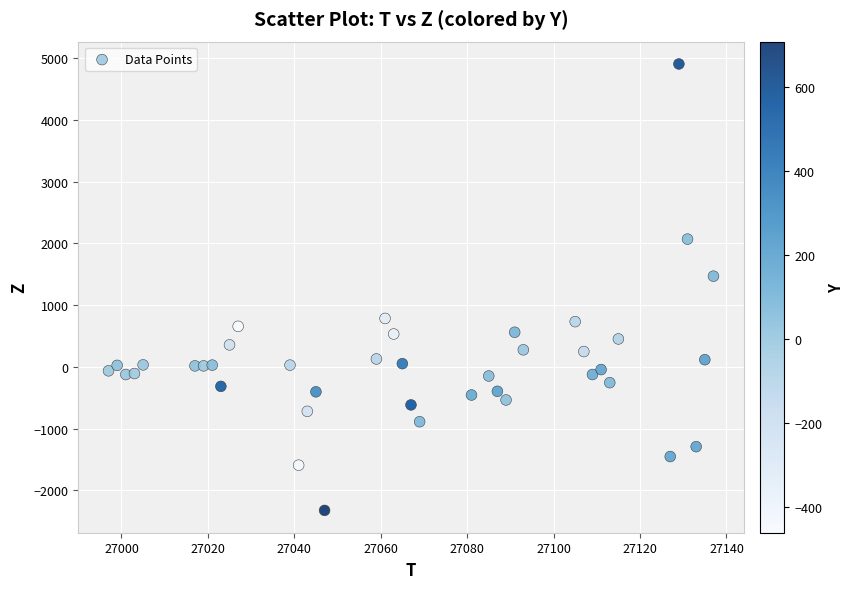

What Y value in the scatter plot is closest to 1290?

1468